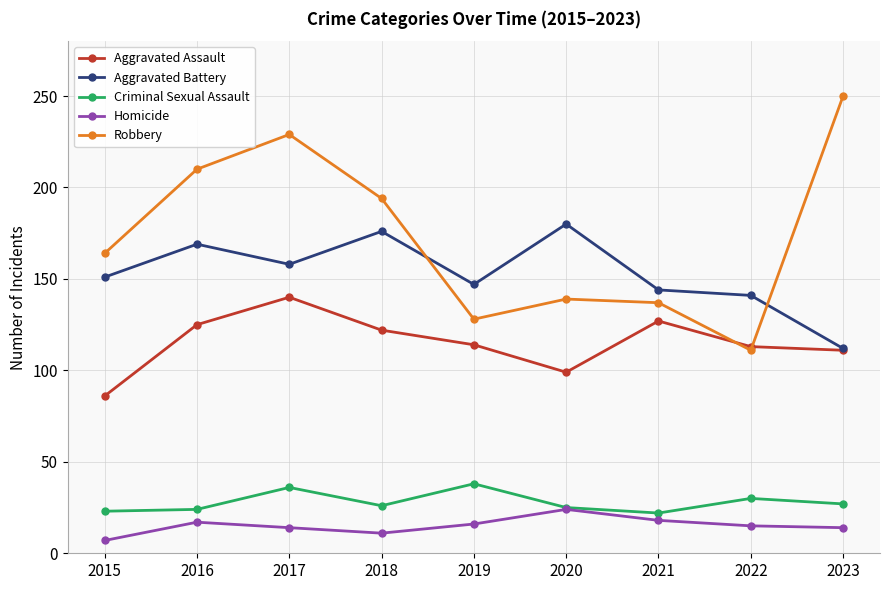

In Robbery, how many points are lower than both neighbors (excluding endpoints)?

2